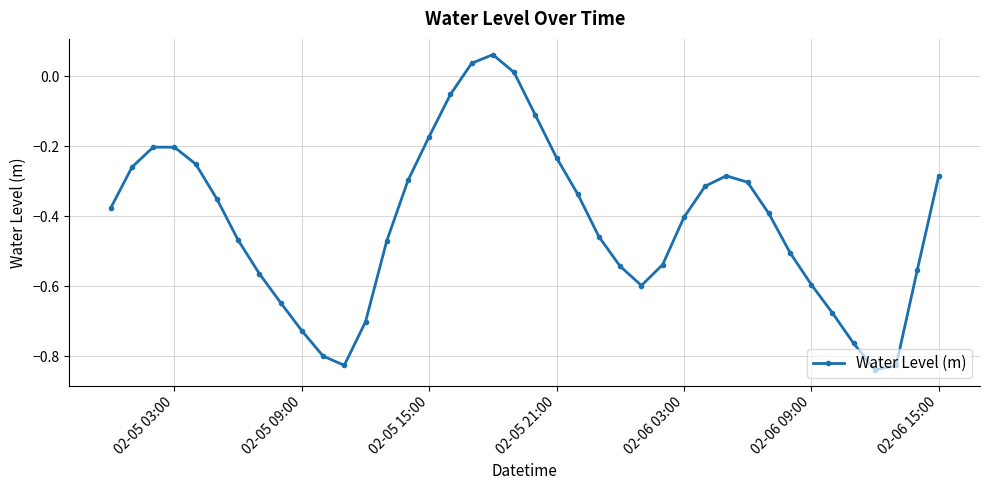

How many values are below 0?

37